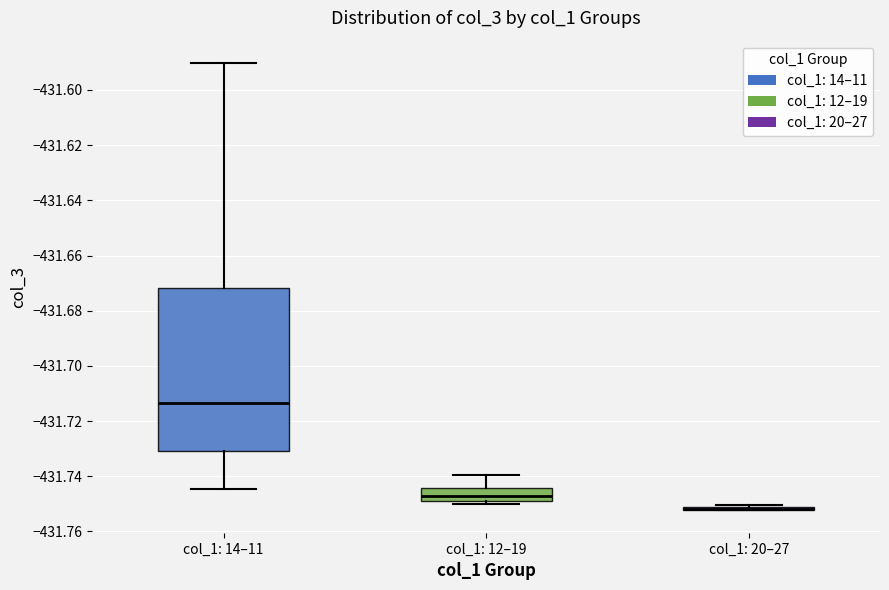

Reading left to right, read every box against the y-axis: the position of its median line, the range the box covers, and the ends of its whiskers. The values are not printed on the chart, so give them approximately, as read against the axis.

col_1: 14–11: median -431.714, box -431.730 to -431.672, whiskers -431.744 to -431.590
col_1: 12–19: median -431.748 (inside the box), box -431.748 to -431.744, whiskers -431.750 to -431.740
col_1: 20–27: box collapsed to a line at -431.752, whiskers -431.752 to -431.750